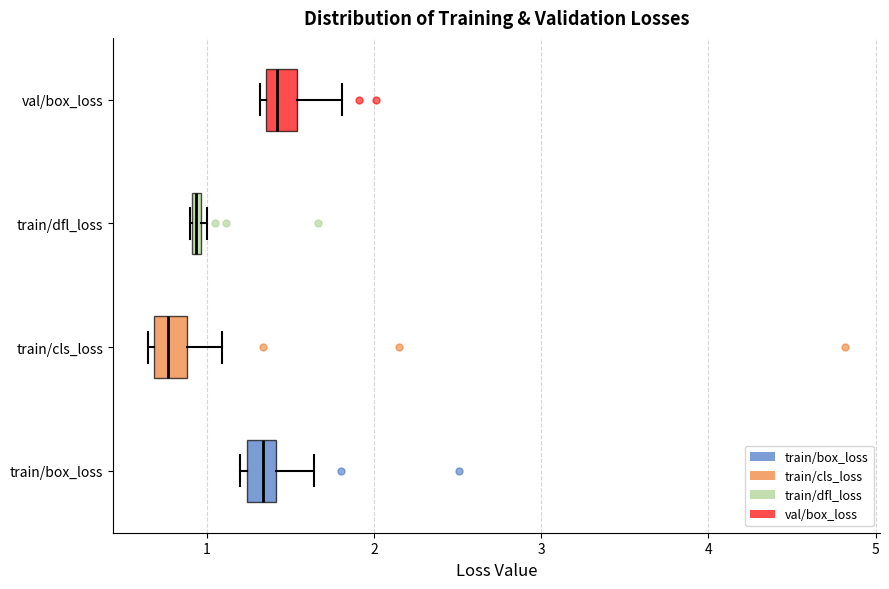

Where does the right whisker of the box for val/box_loss end on the x-axis? The values are not printed on the chart, so give them approximately, as read against the axis.

1.8